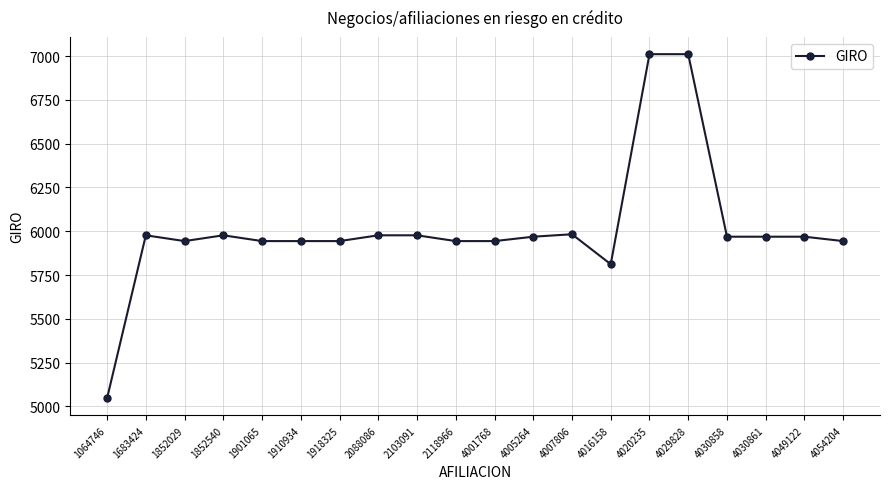

What is the approximate value at 4016158, to the nearest 50?

5800